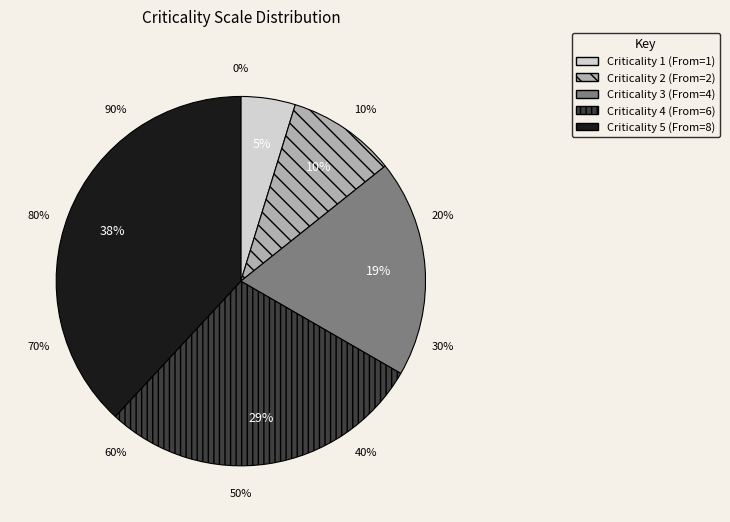

Count the number of slices in the pie.

5